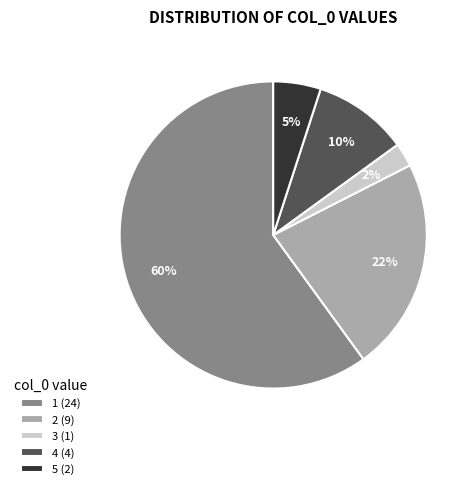

Which has a higher value, 5 or 2?

2